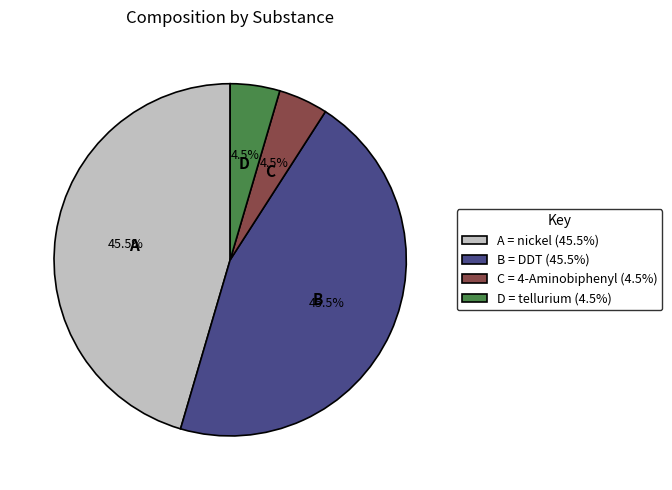

To the nearest percent, what is the difference between the largest and smallest slice percentages?

41%